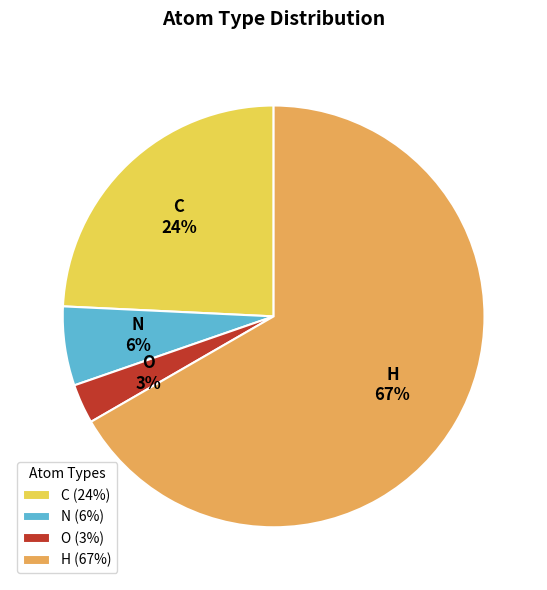

Combined, do C and H account for over 50%?

Yes